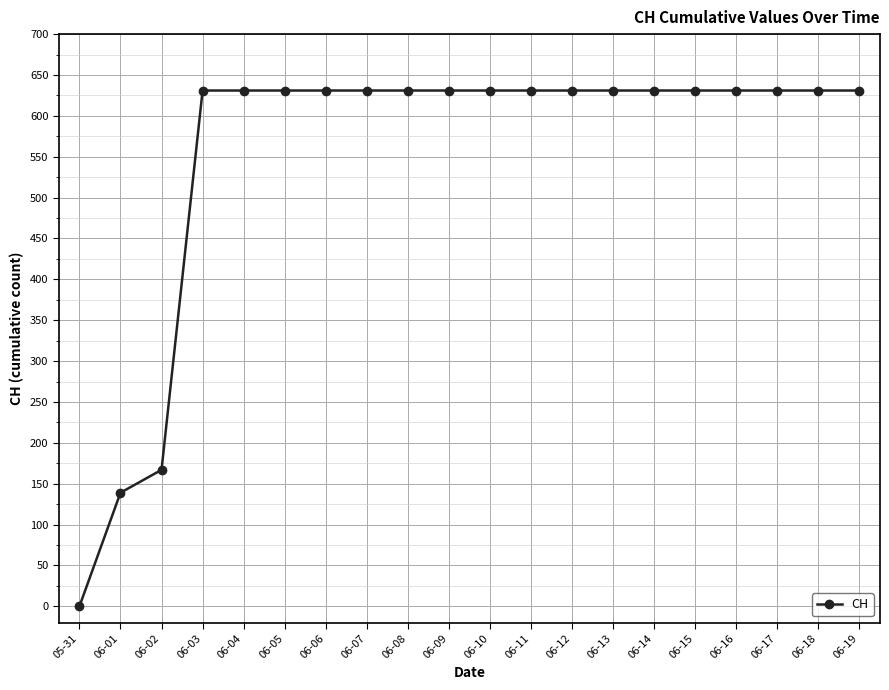

True or false: the data shows 309 at 06-04.

False